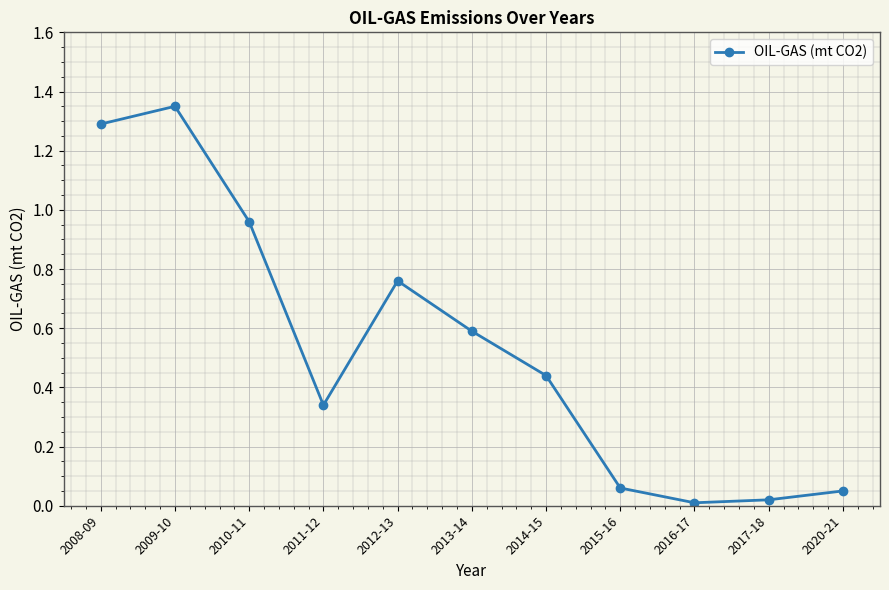

What is the value of the 1st point from the left?

1.3